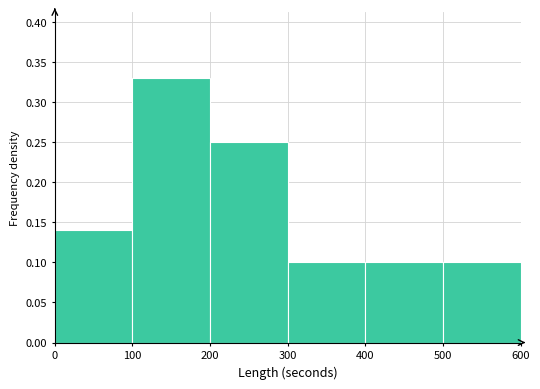

What is the height of the bar covering 400 to 500 on the x-axis? The values are not printed on the chart, so give them approximately, as read against the axis.

0.10